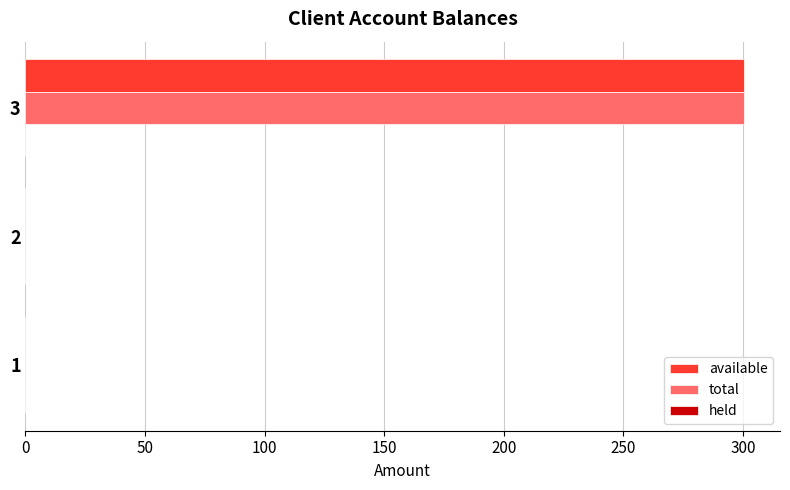

What is the highest value of the total series?

300.4